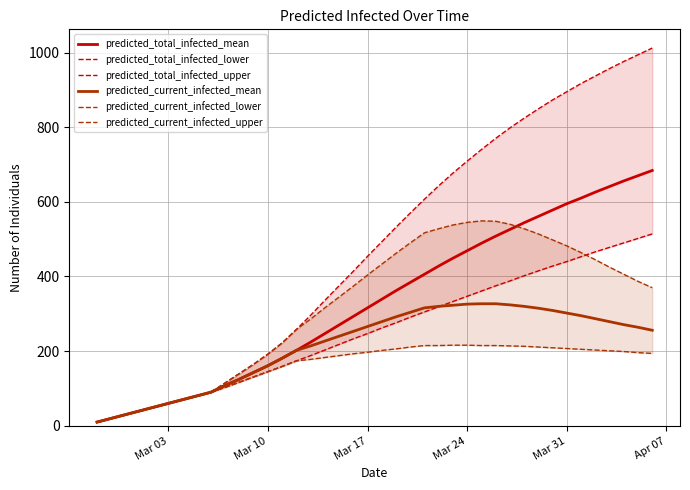

What is the difference between the maximum and minimum values in the predicted_total_infected_mean series?

674